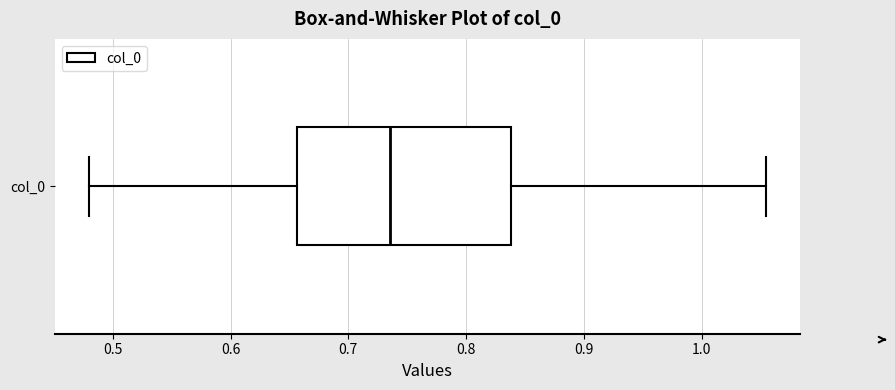

Transcribe this box plot: give where the median line is, the range the box spans, and where the two whiskers end, as read against the x-axis. The values are not printed on the chart, so give them approximately, as read against the axis.

median 0.74, box 0.66 to 0.84, whiskers 0.48 to 1.05